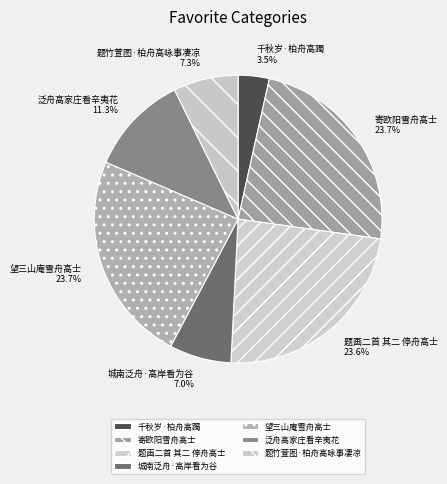

Which slice is the smallest?

千秋岁·柏舟高躅